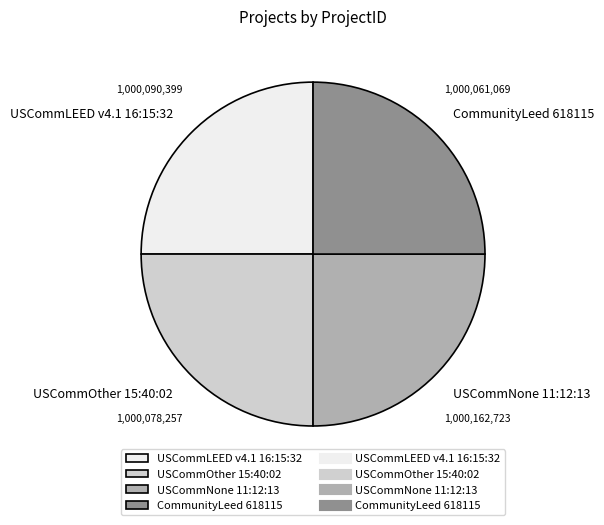

True or false: USCommLEED v4.1 16:15:32 accounts for 39% of the total.

False